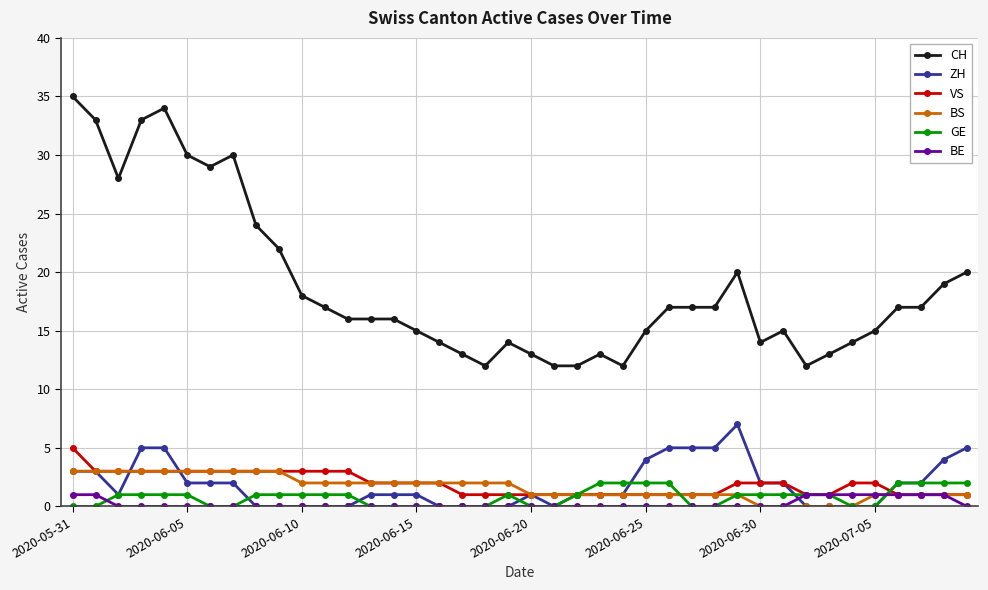

True or false: BE and CH cross at least once.

False